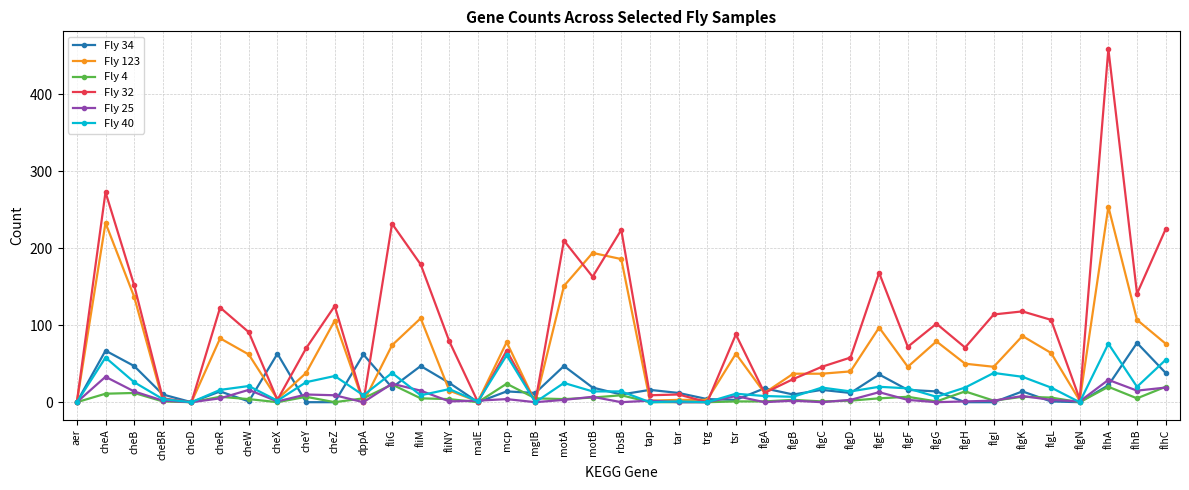

How many lines are shown in the chart?

6